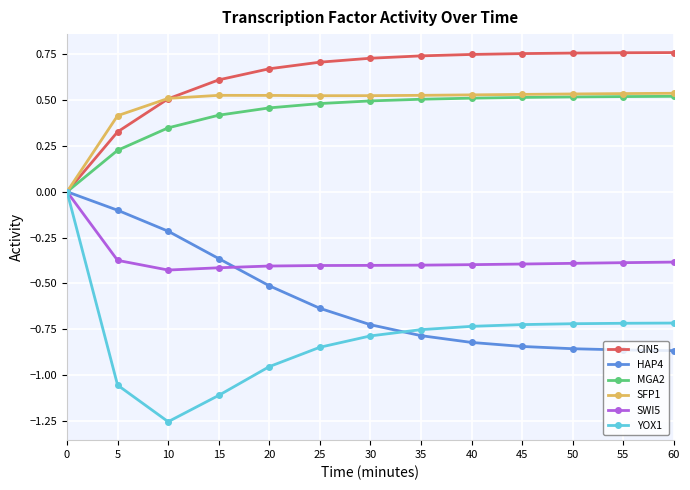

True or false: HAP4 has a value of -0.4 at 15.

True